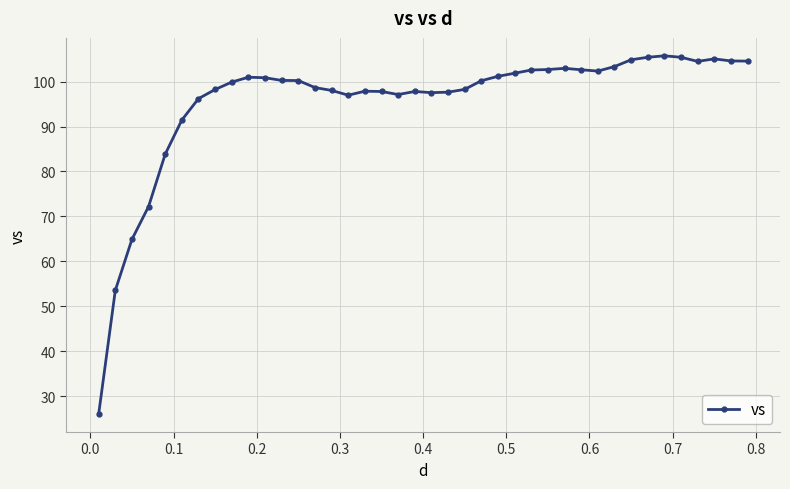

What is the difference between the maximum and minimum values?

79.7